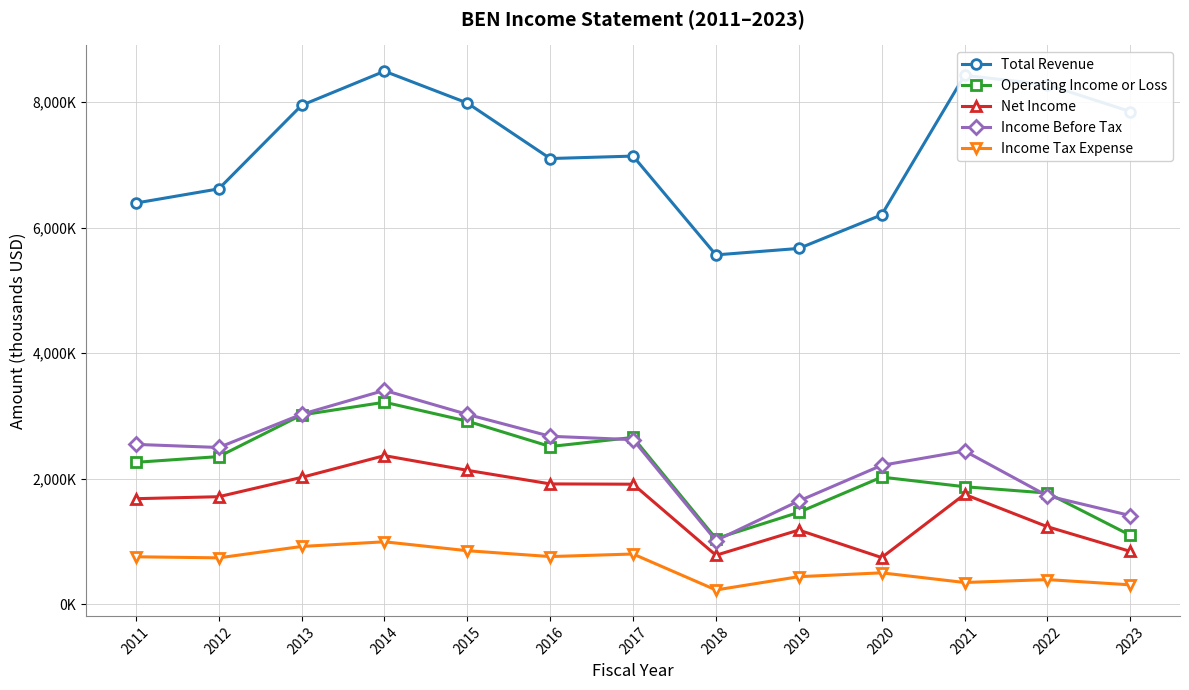

Where is the first local minimum for Income Tax Expense?

2012